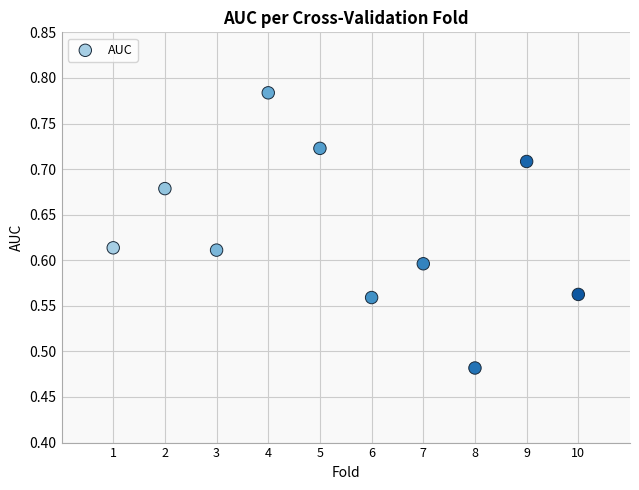

What is the range of Y values (max minus min)?

0.3